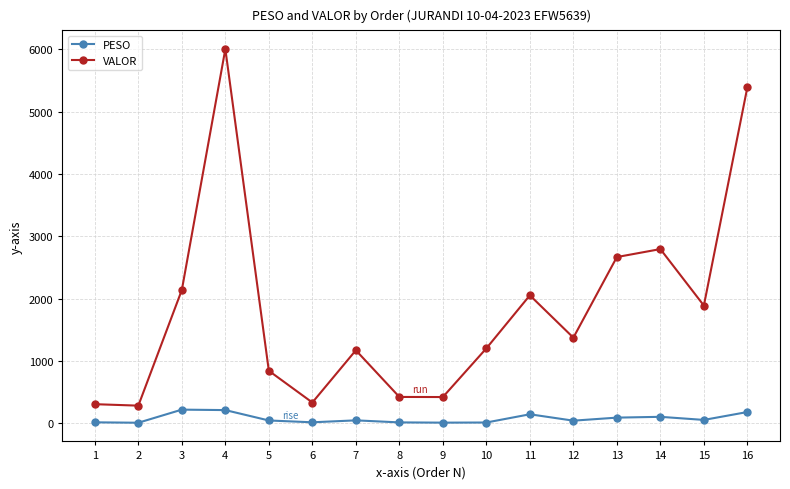

What is the maximum value shown in the chart?

6006.7